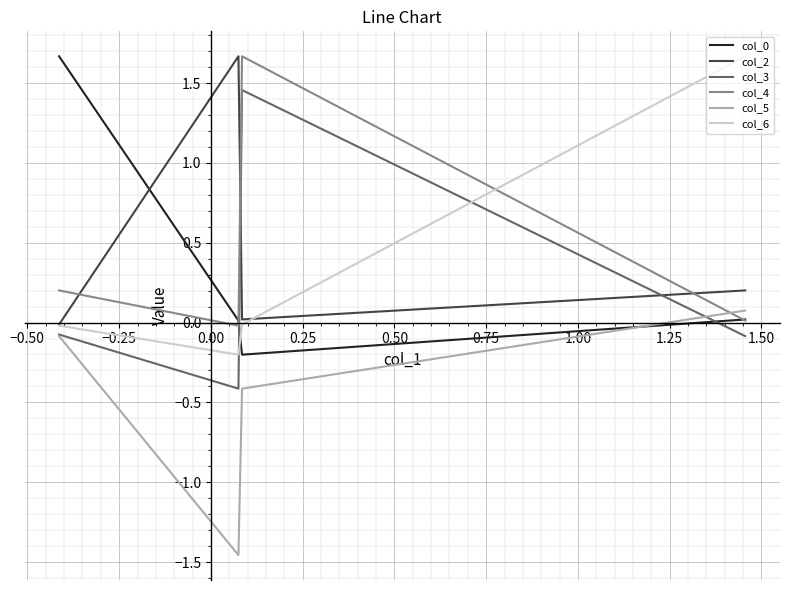

How many interior local peaks does the col_3 series have?

1